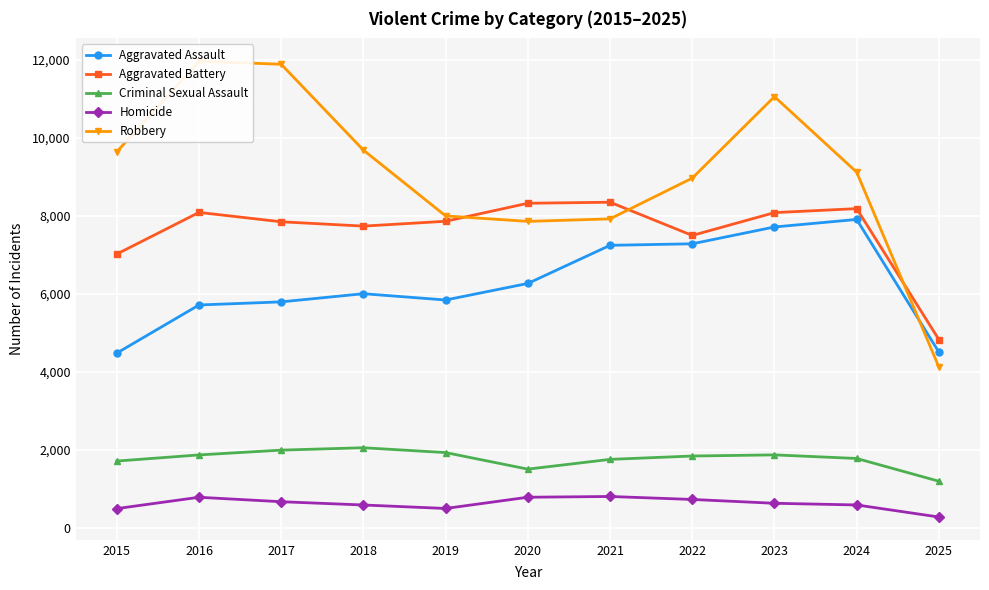

How many values in the Criminal Sexual Assault series exceed 1843?

5